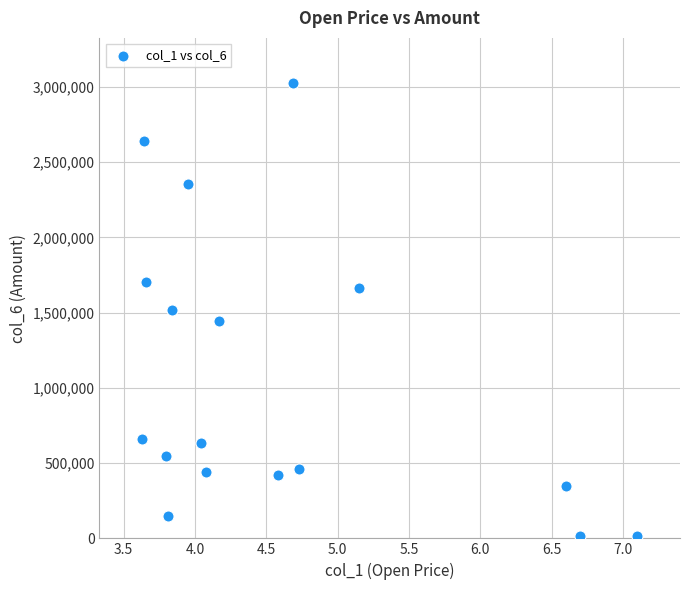

How many points are shown in the scatter plot?

17